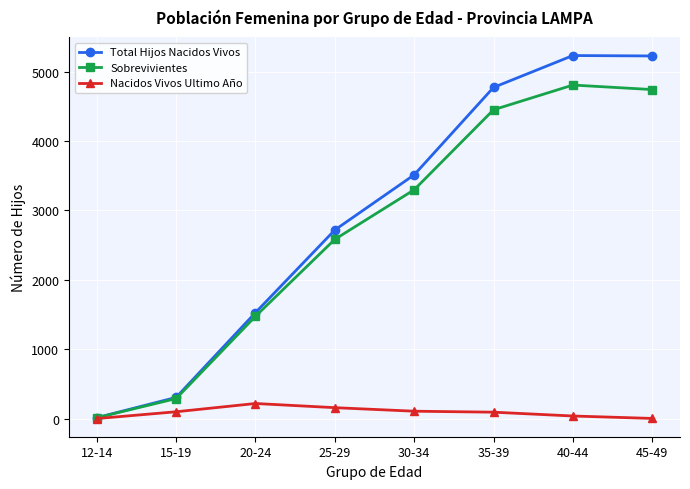

What is the sum of the Total Hijos Nacidos Vivos values at 40-44 and 45-49?

10454